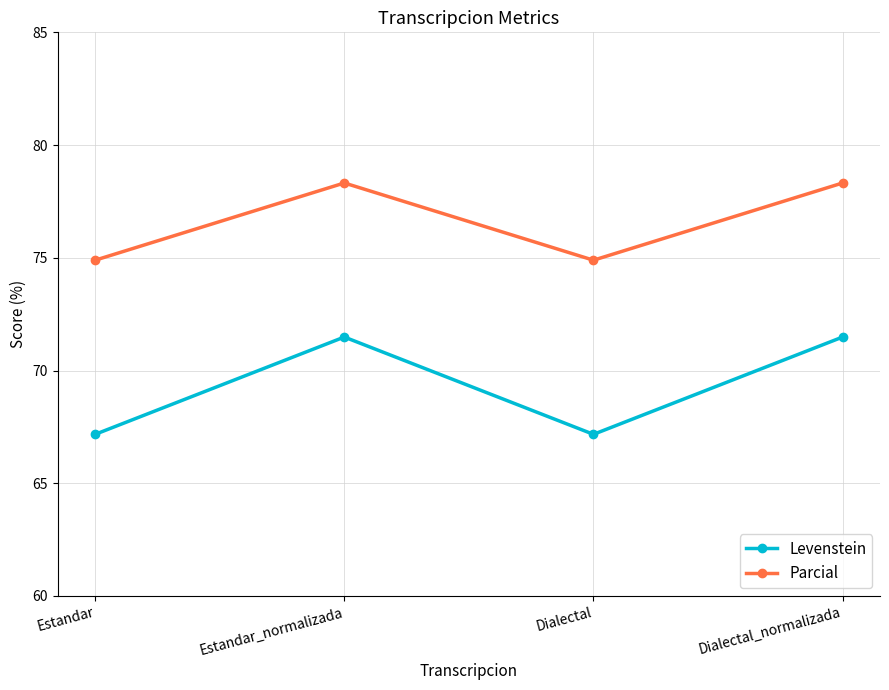

What is the minimum value shown in the chart?

67.2